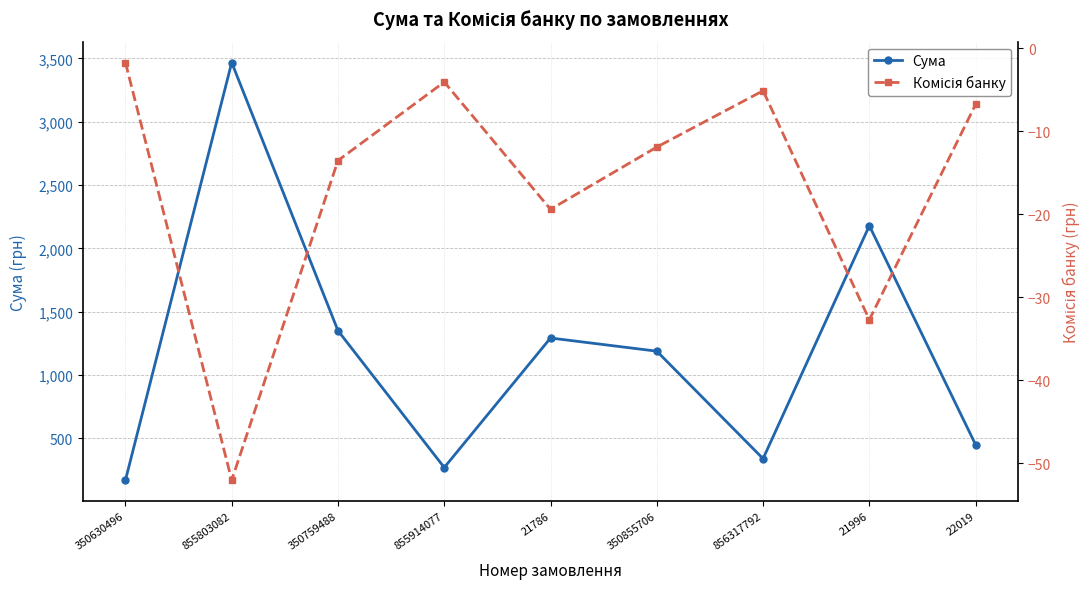

Between 855914077 and 350855706, which is larger?

350855706